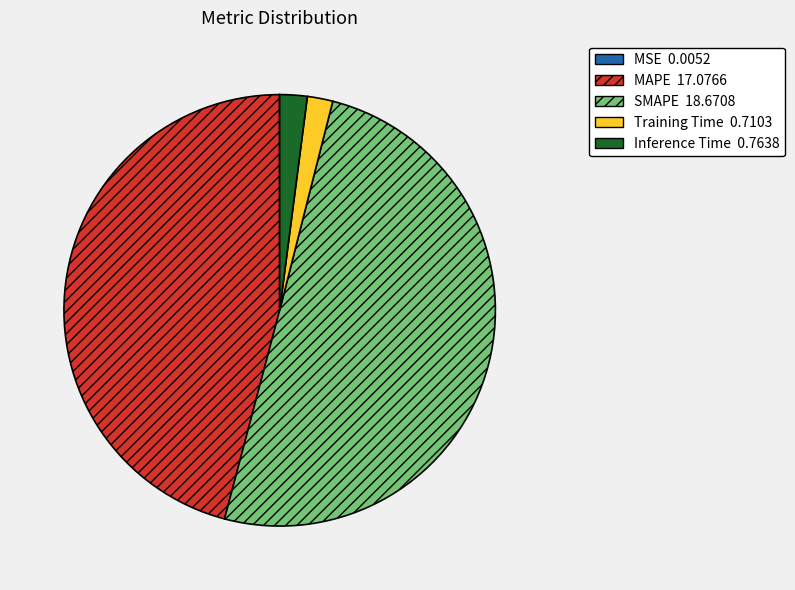

Is the sum of Training Time 0.7103 and SMAPE 18.6708 greater than half?

Yes